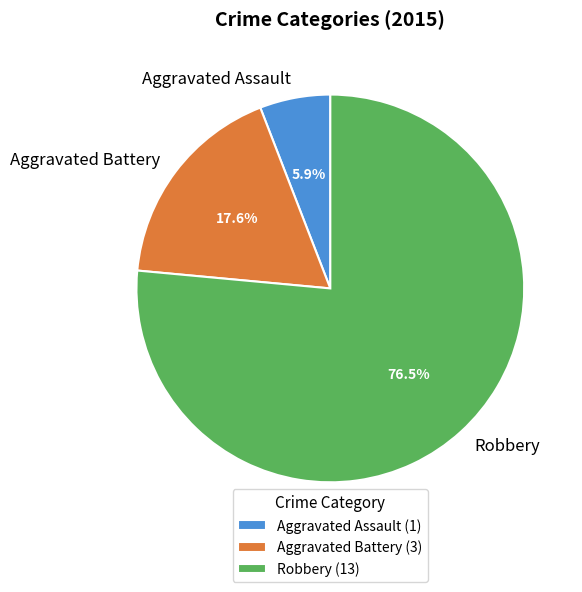

Between Aggravated Battery and Aggravated Assault, which is larger?

Aggravated Battery